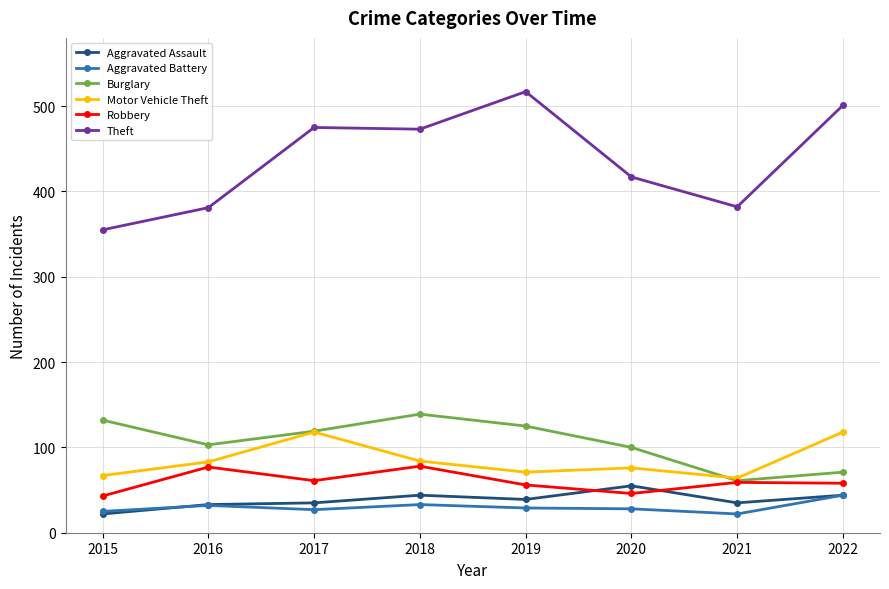

The value of Aggravated Assault at 2021 is 60. True or false?

False